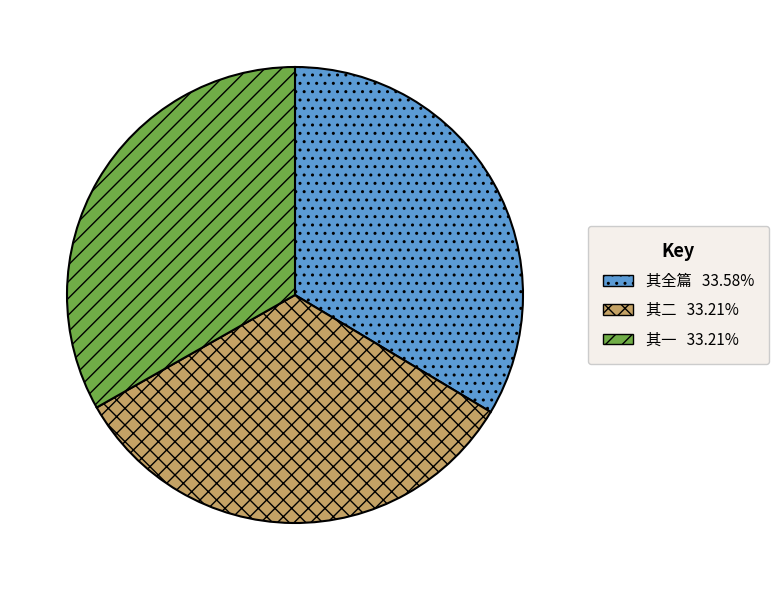

Is there a majority slice in this chart?

No